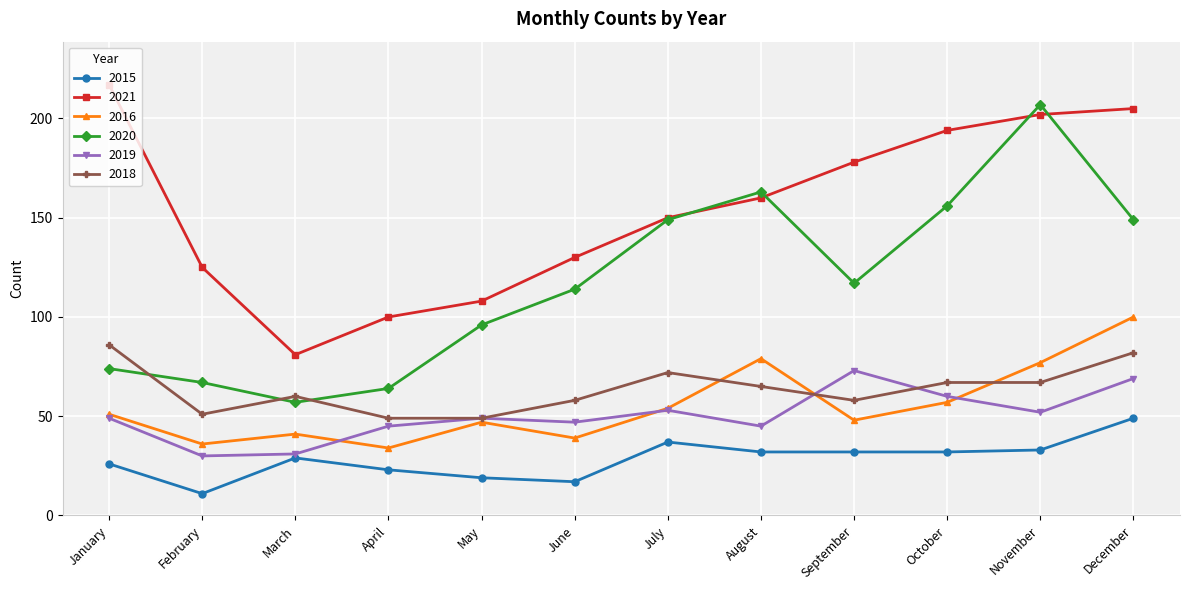

Which series has the largest total across all categories?

2021